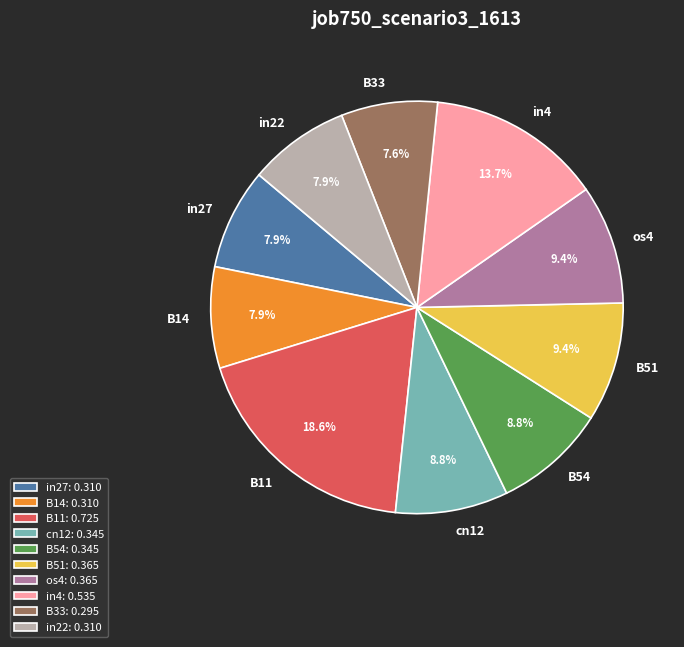

What portion of the pie excludes in22?

92.1%